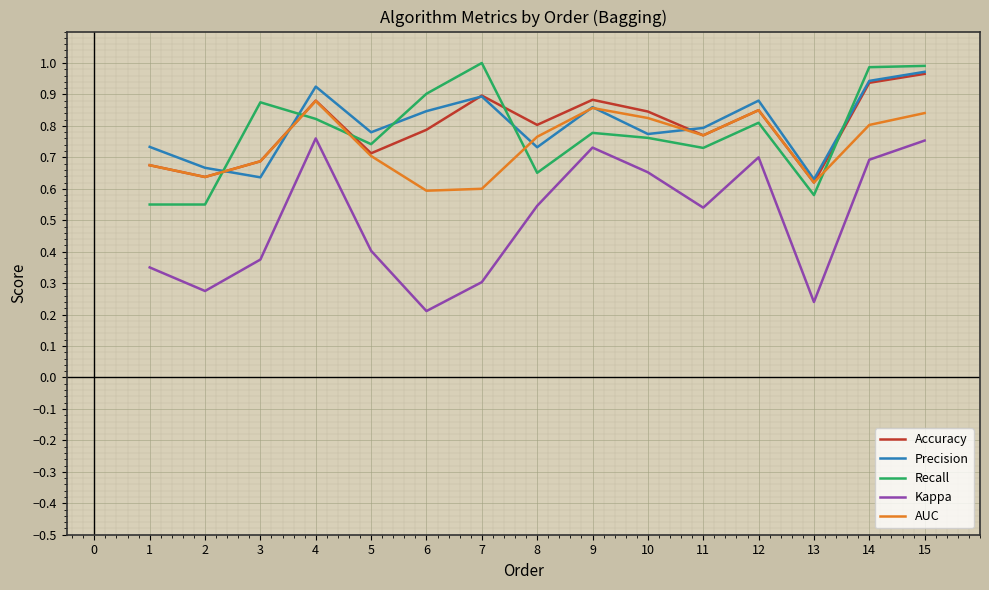

Which series has the widest spread of values?

Kappa